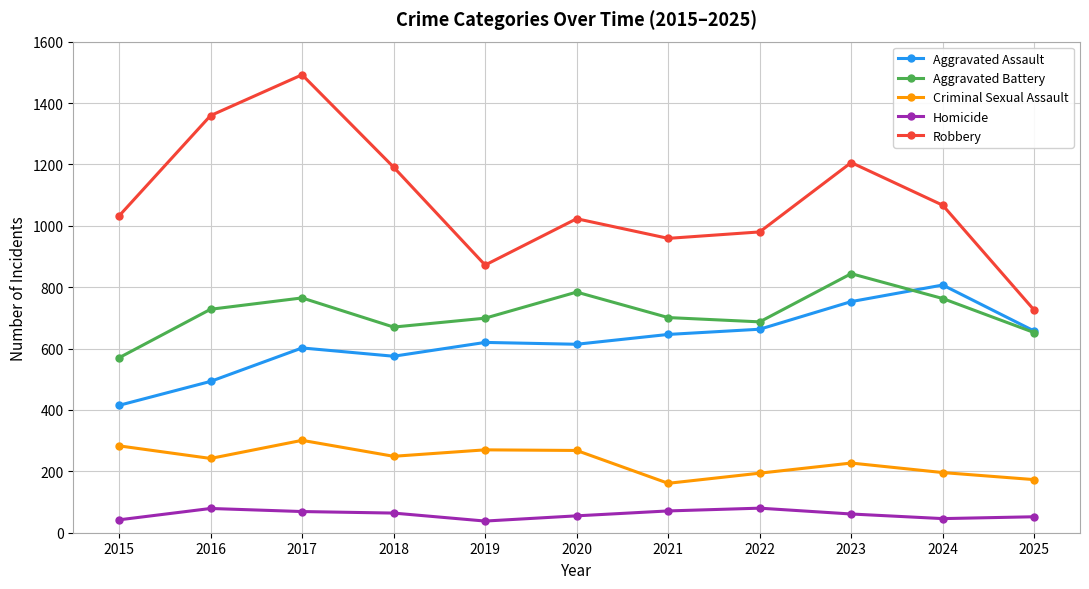

True or false: Aggravated Battery and Criminal Sexual Assault cross at least once.

False